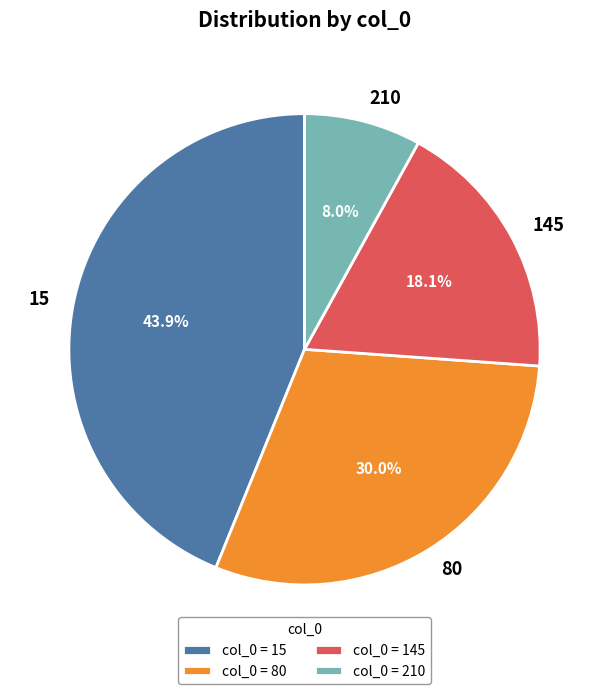

Between 15 and 145, which is larger?

15